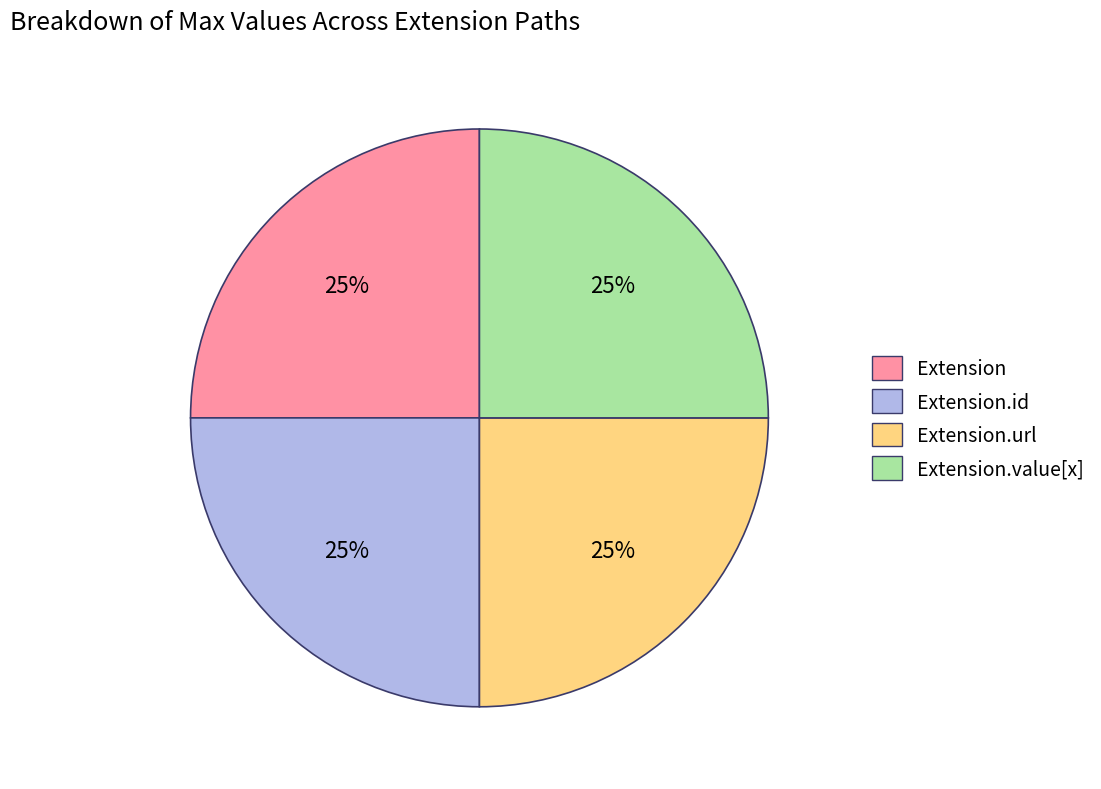

Count the number of slices in the pie.

4